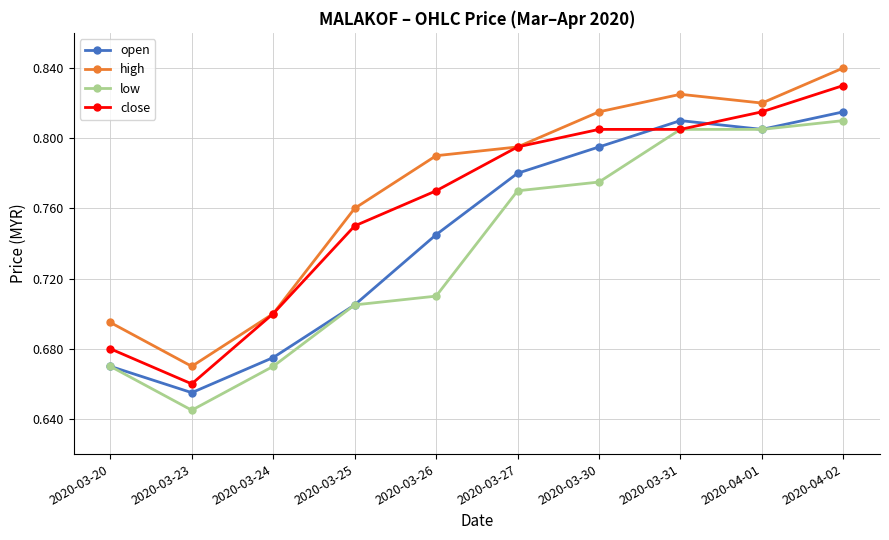

What is the label of the 1st point from the right?

2020-04-02